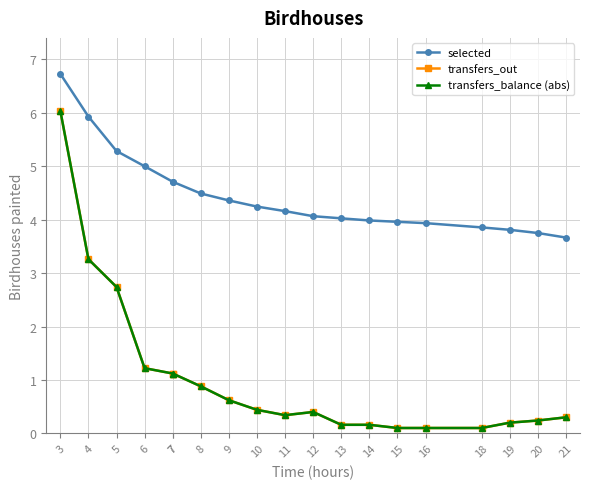

Is it true that selected equals 3.2 at 6?

False